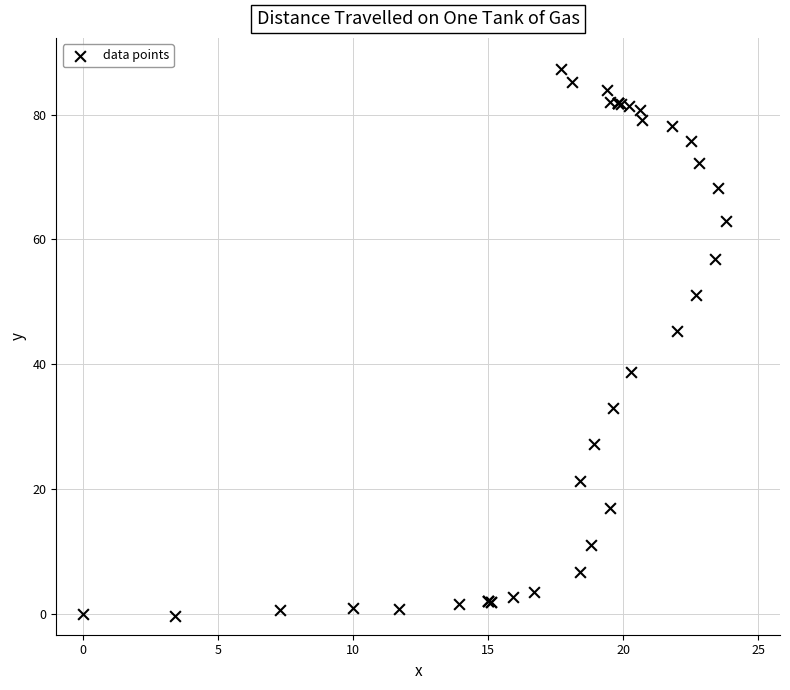

What Y value in the scatter plot is closest to 43?

45.3